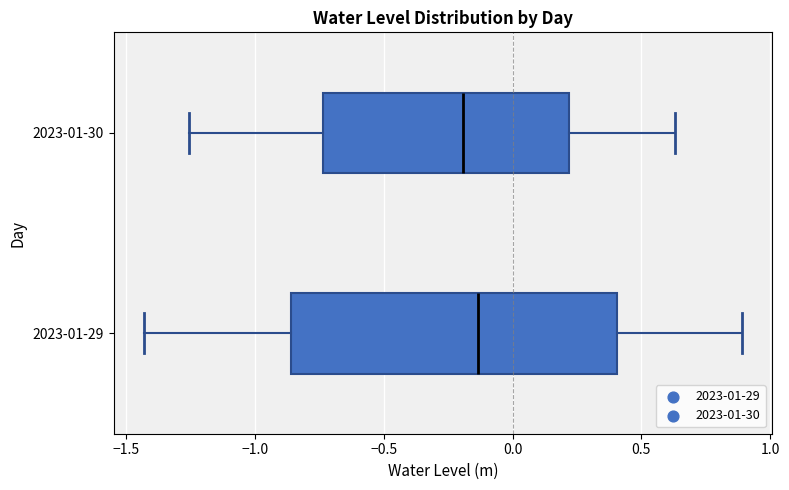

Reading bottom to top, transcribe this box plot: for each box, give where its median line is, the range the box spans, and where its two whiskers end, as read against the x-axis. The values are not printed on the chart, so give them approximately, as read against the axis.

2023-01-29: median -0.15, box -0.85 to 0.40, whiskers -1.45 to 0.90
2023-01-30: median -0.20, box -0.75 to 0.20, whiskers -1.25 to 0.65